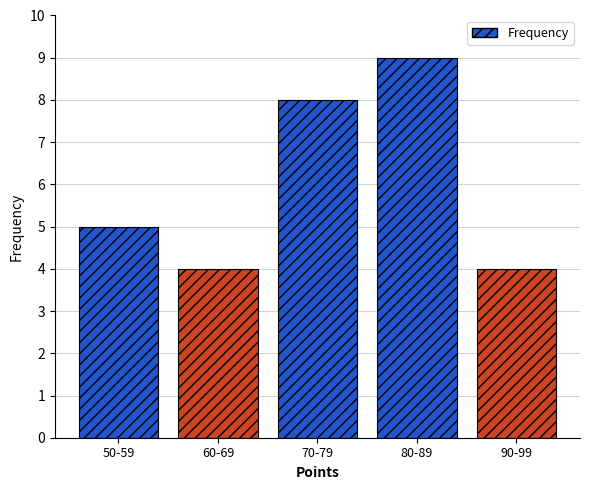

Reading left to right, extract all data points from this chart.

50-59=5	60-69=4	70-79=8	80-89=9	90-99=4